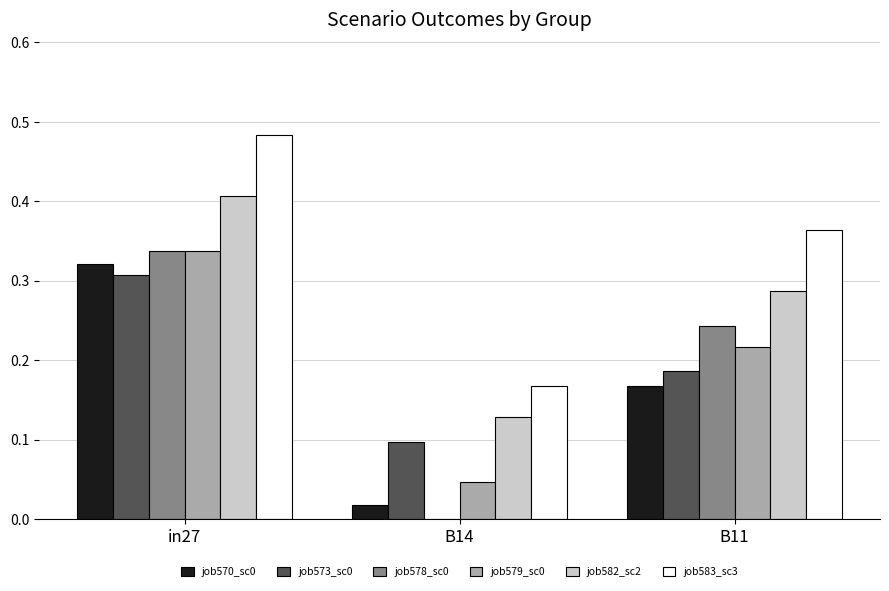

At which category is the sum across all series the highest?

in27